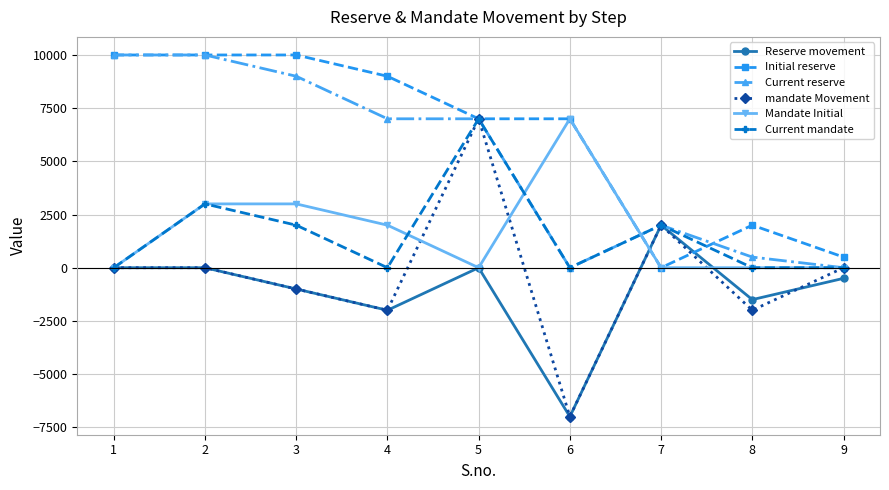

Which series changed the most between 5 and 6?

mandate Movement